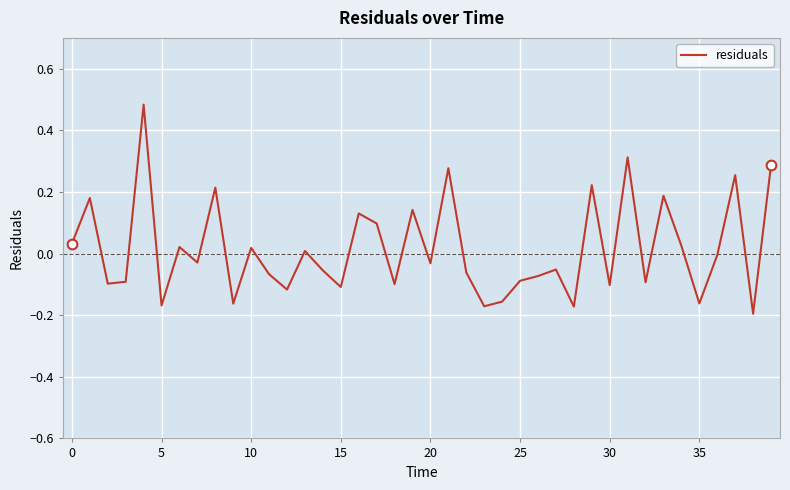

What is the difference between the maximum and minimum values?

0.7